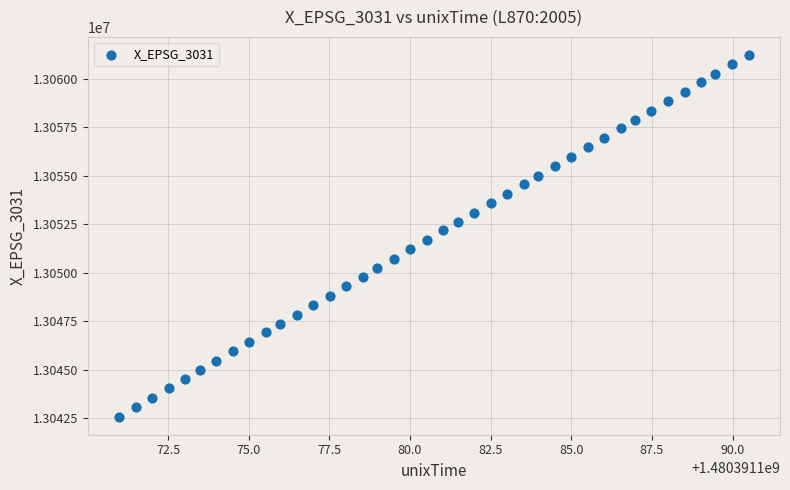

What is the range of Y values (max minus min)?

18634.2